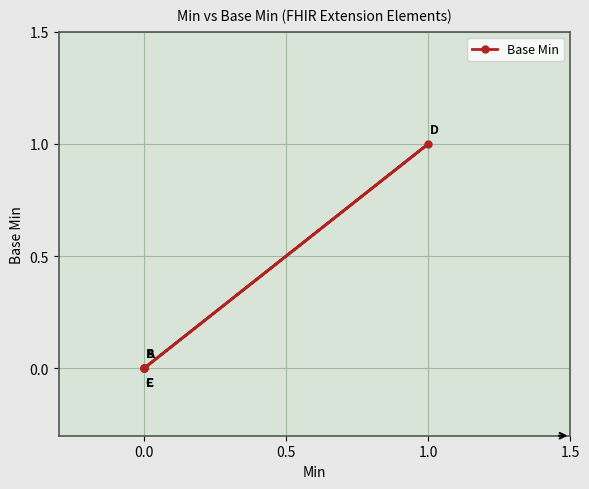

How many interior local peaks (higher than both neighbors) does the data have?

1